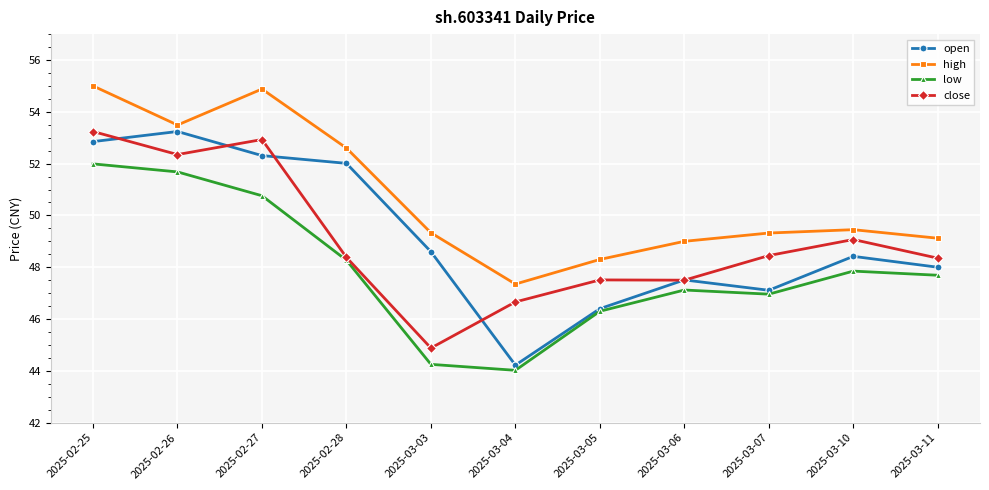

Where does the high series first go above 49?

2025-02-25